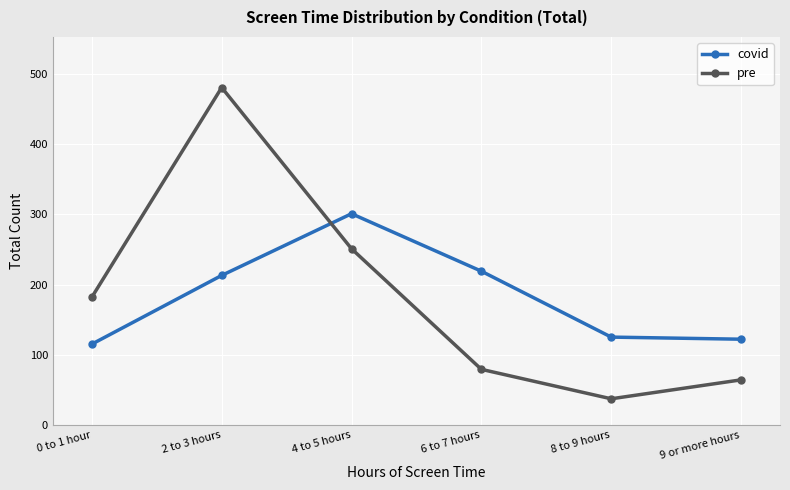

What is the difference between the second highest and minimum values in the covid series?

104